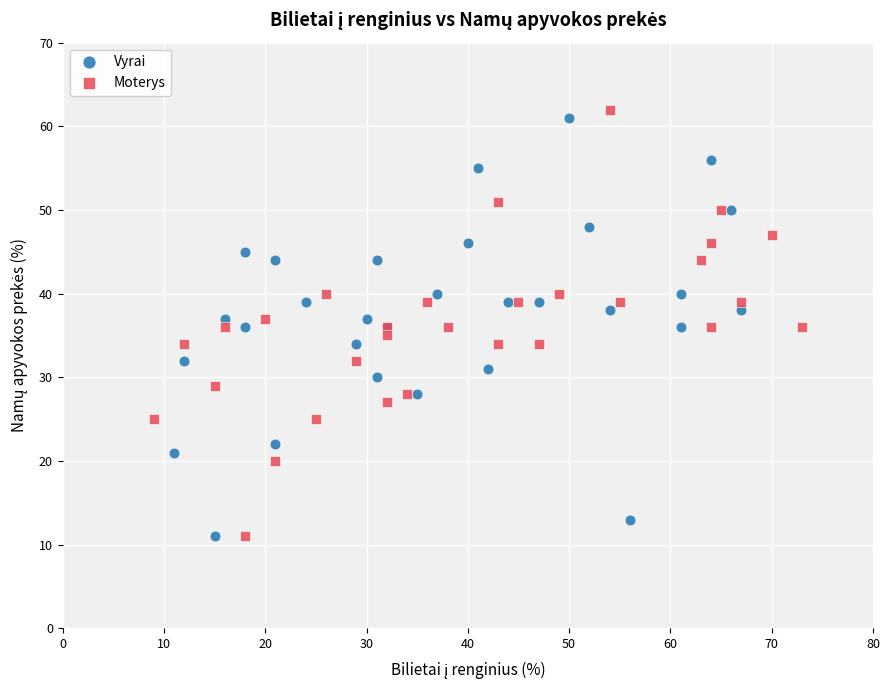

Which series has the largest Y range (max minus min)?

Moterys